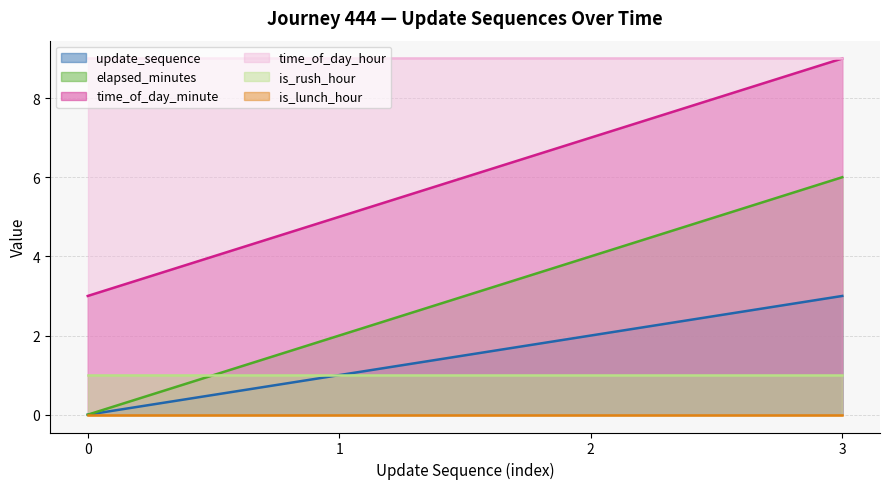

True or false: elapsed_minutes has a value of 0 at 0.

True